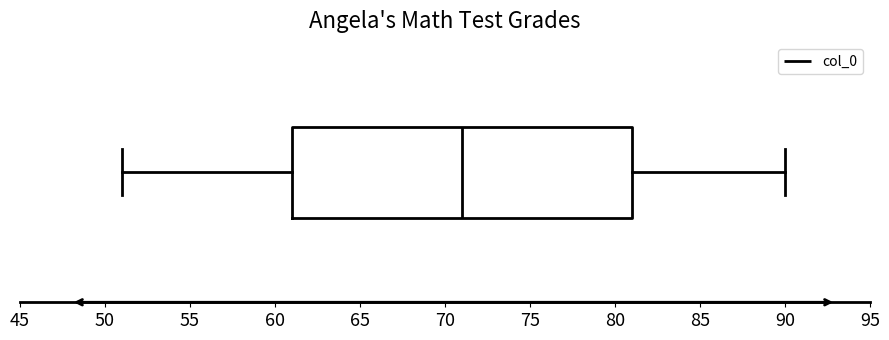

Where is the right edge of the box on the x-axis? The values are not printed on the chart, so give them approximately, as read against the axis.

81